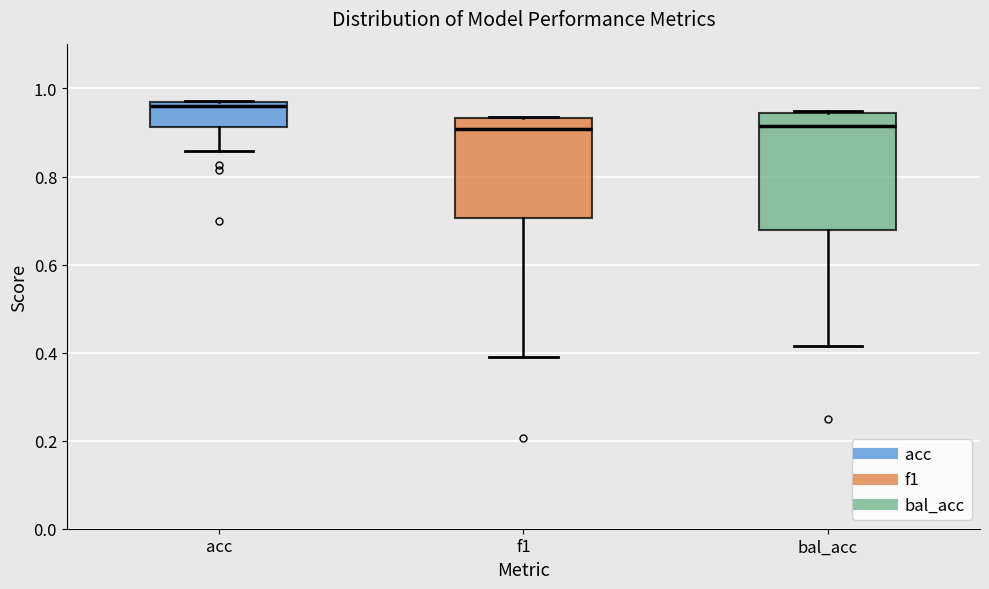

Comparing the boxes themselves (not the whiskers), which one is the tallest?

bal_acc